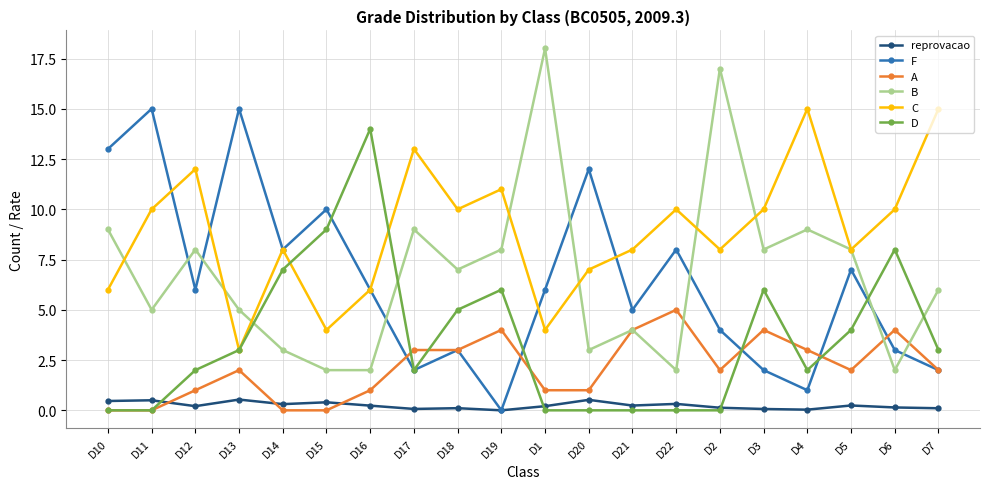

Between D18 and D4, which series saw the biggest shift?

C